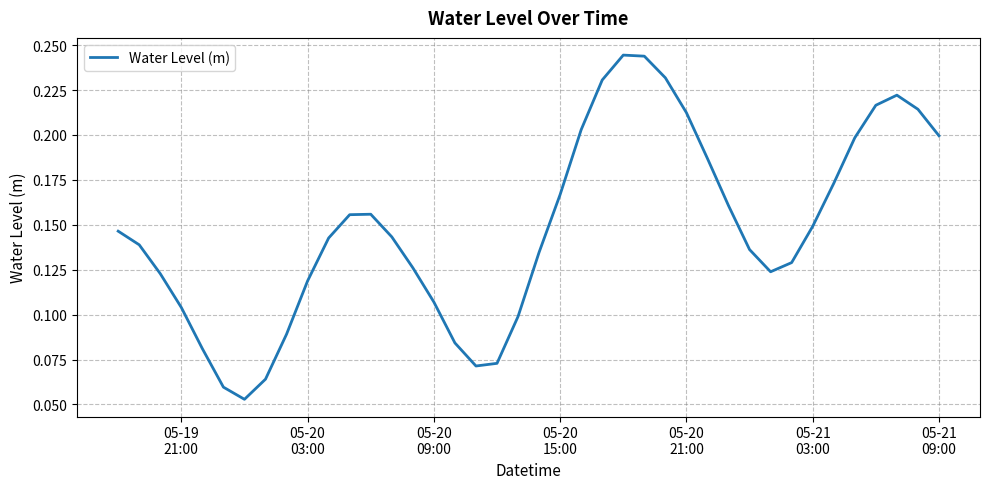

What is the difference between the maximum and second lowest values?

0.2